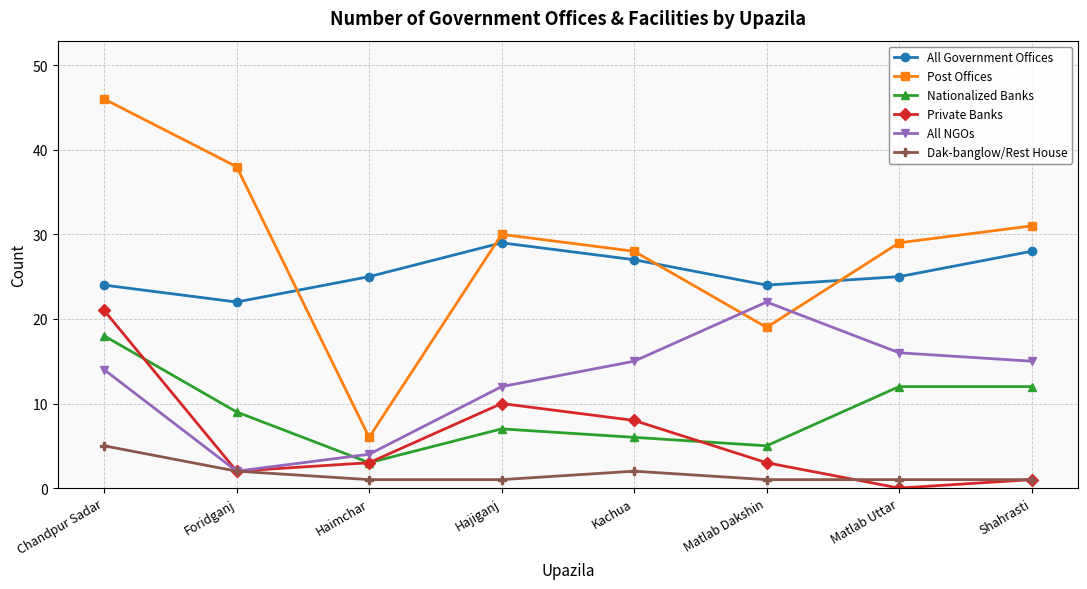

What value does the All Government Offices series have at Chandpur Sadar?

24